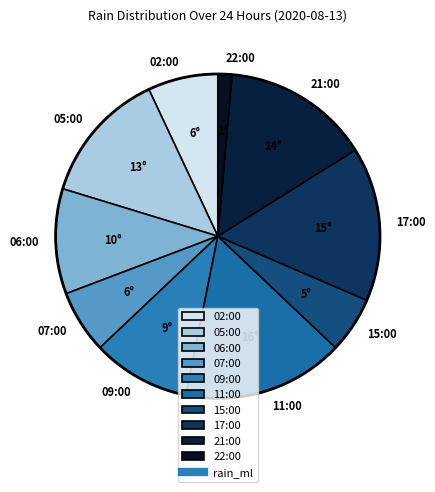

Approximately how many times larger is the value at 05:00 compared to 07:00?

2.1